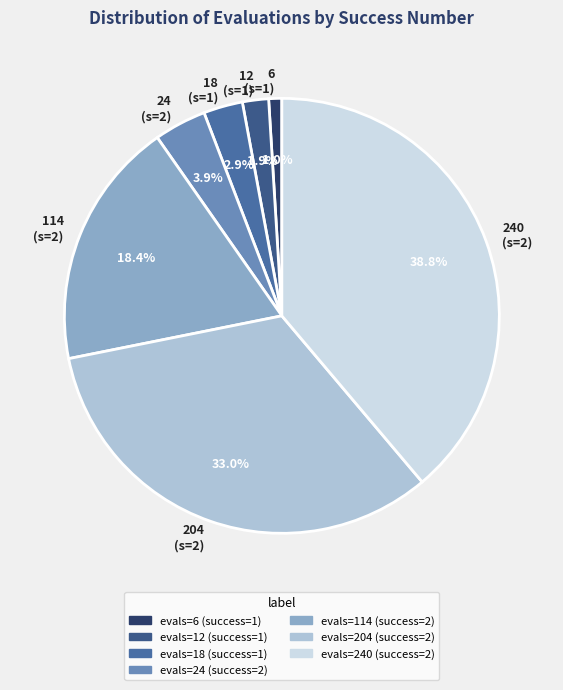

Which has a higher value, 24 (s=2) or 240 (s=2)?

240 (s=2)